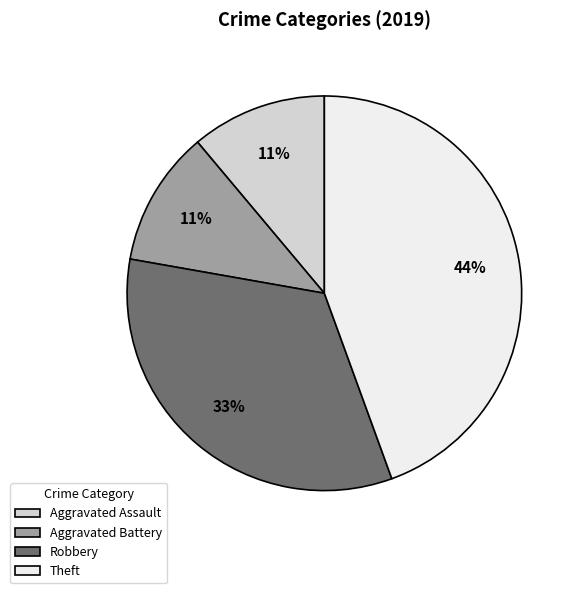

To the nearest percent, what percentage of the pie is Theft?

44%